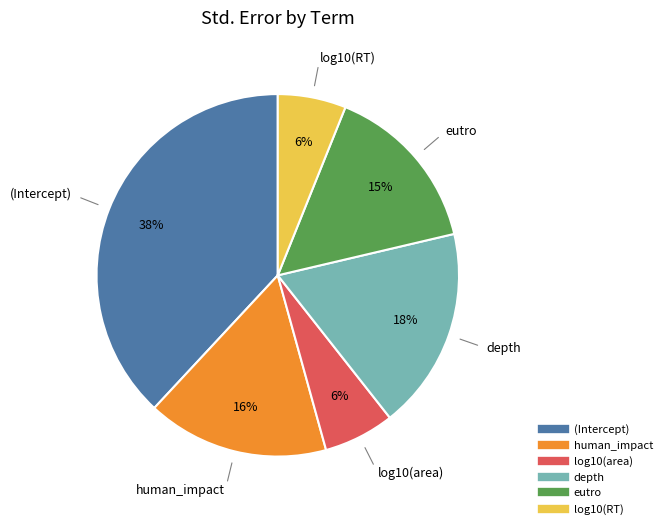

What is the largest slice in the pie chart?

(Intercept)